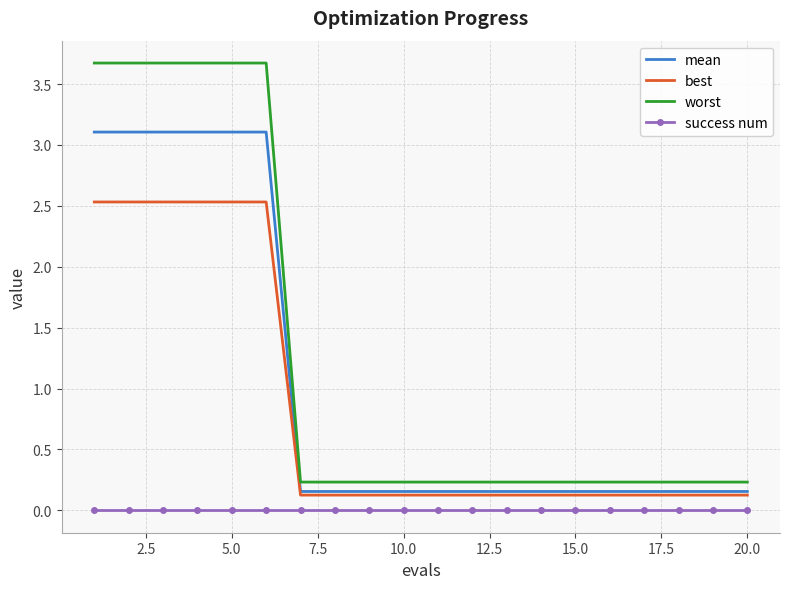

List the series in order of their overall mean, lowest first.

success num, best, mean, worst